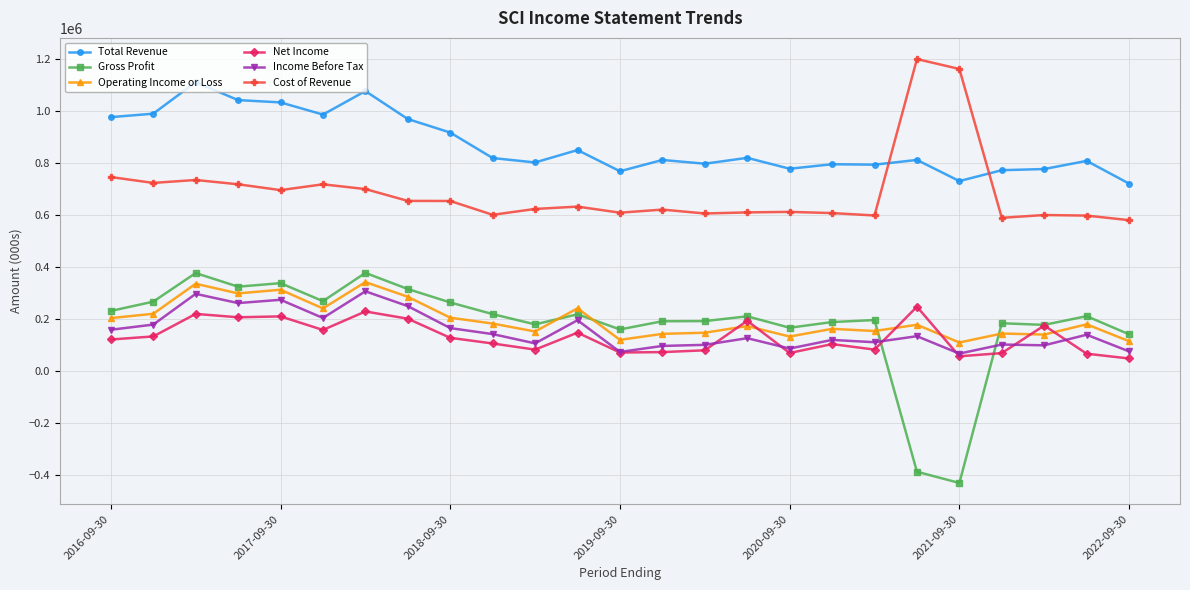

What is the value of the Net Income point at the 20th from the left?

247300